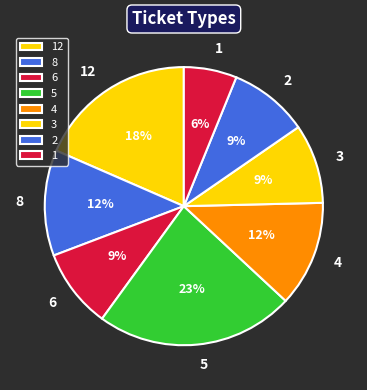

Which slice is the largest?

5